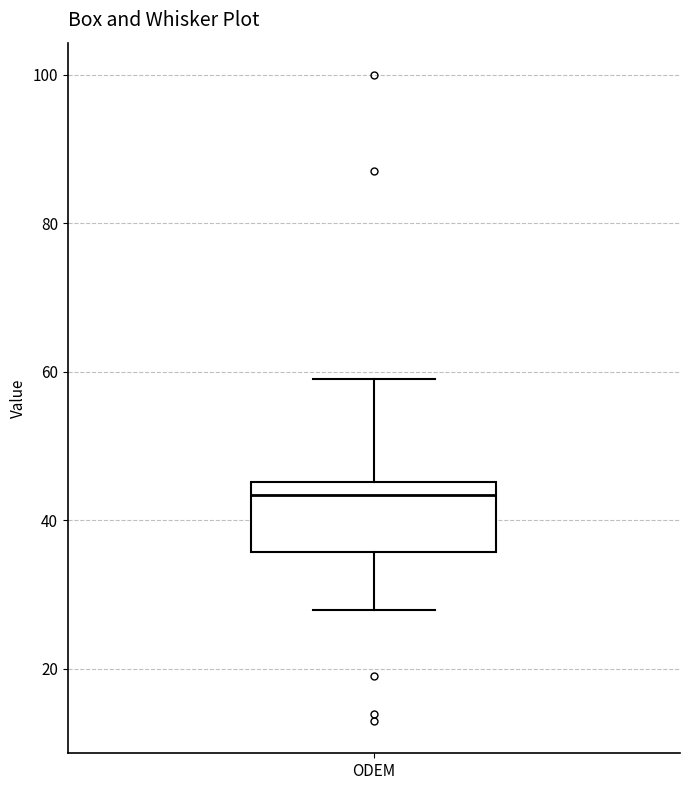

Where does the upper whisker of the box for ODEM end on the y-axis? The values are not printed on the chart, so give them approximately, as read against the axis.

60